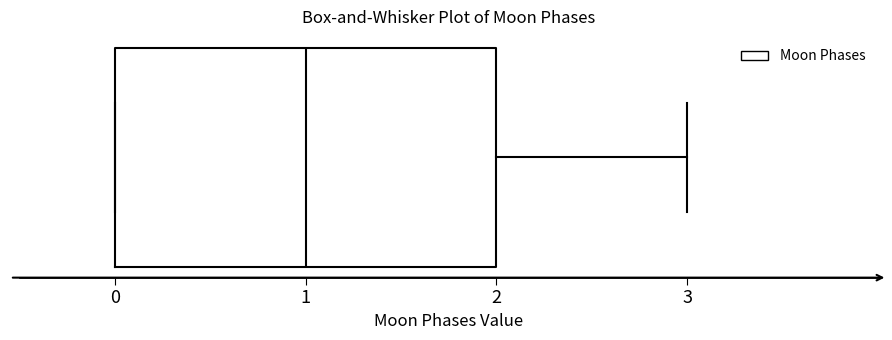

Transcribe this box plot: give where the median line is, the range the box spans, and where the two whiskers end, as read against the x-axis. The values are not printed on the chart, so give them approximately, as read against the axis.

median 1, box 0 to 2, whiskers 0 to 3